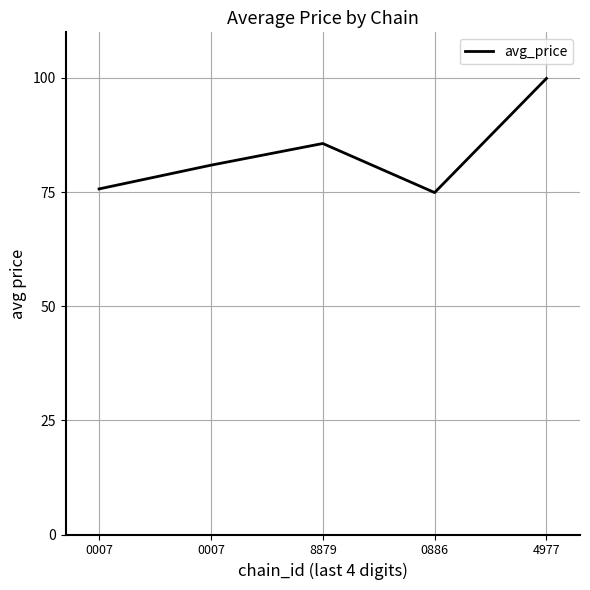

Reading left to right, what are all the values shown in this chart?

75.7	80.9	85.7	74.9	99.9